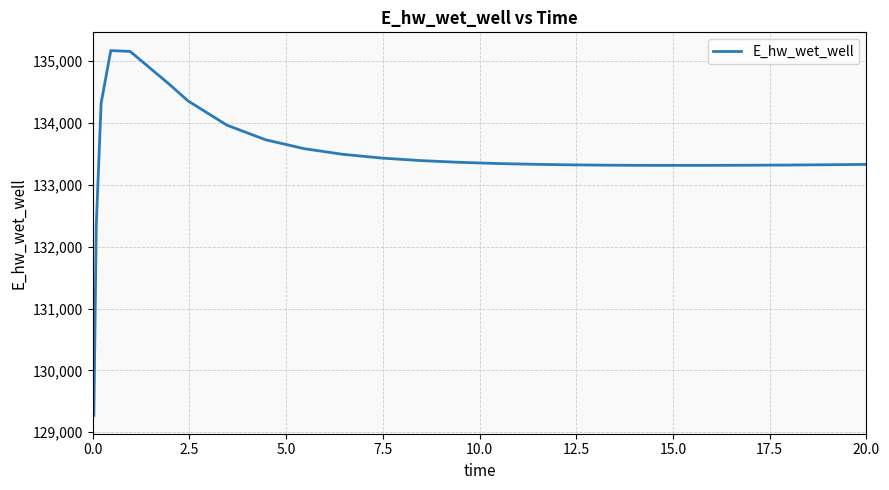

Count the number of data series in this chart.

1